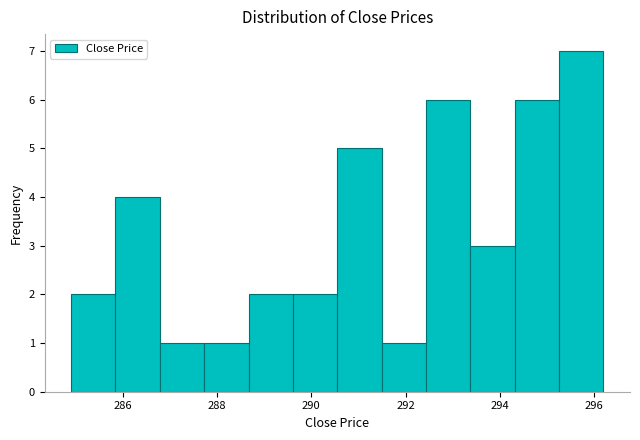

Reading left to right, list every bar in this chart as the range it spans on the x-axis followed by its height. Neither the bar edges nor the heights are printed on the chart, so give them approximately, as read against the axes.

284.8 to 285.8: 2
285.8 to 286.8: 4
286.8 to 287.8: 1
287.8 to 288.6: 1
288.6 to 289.6: 2
289.6 to 290.6: 2
290.6 to 291.4: 5
291.4 to 292.4: 1
292.4 to 293.4: 6
293.4 to 294.4: 3
294.4 to 295.2: 6
295.2 to 296.2: 7